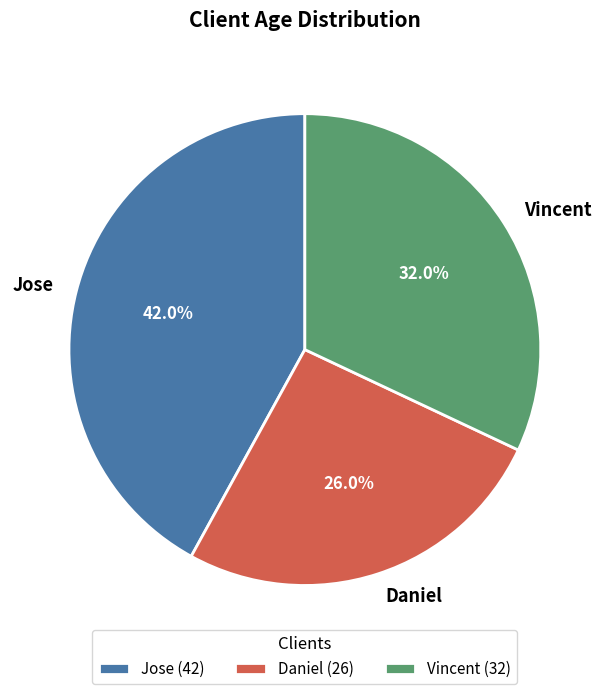

To the nearest percent, what portion does Daniel represent?

26%